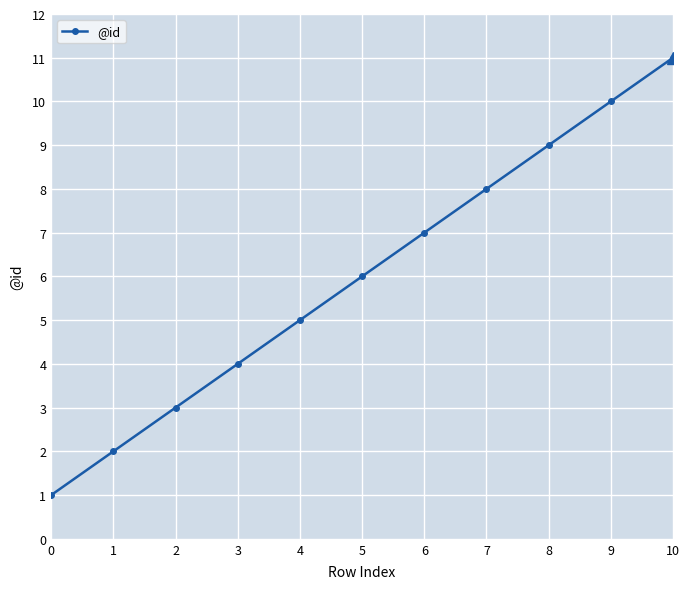

True or false: the data shows 4 at 8.

False